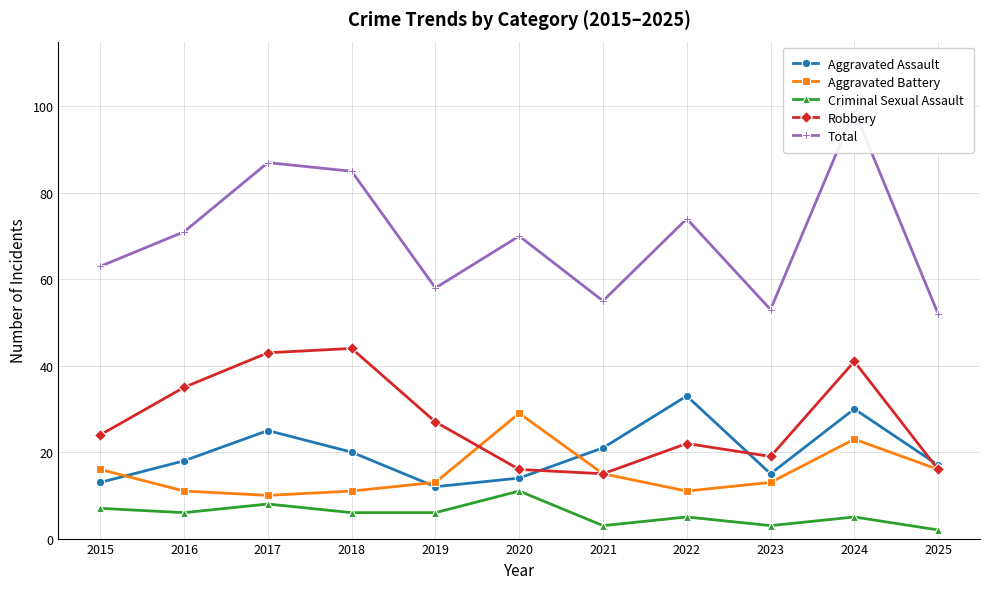

What is the value of the Aggravated Battery point at the 6th from the left?

29